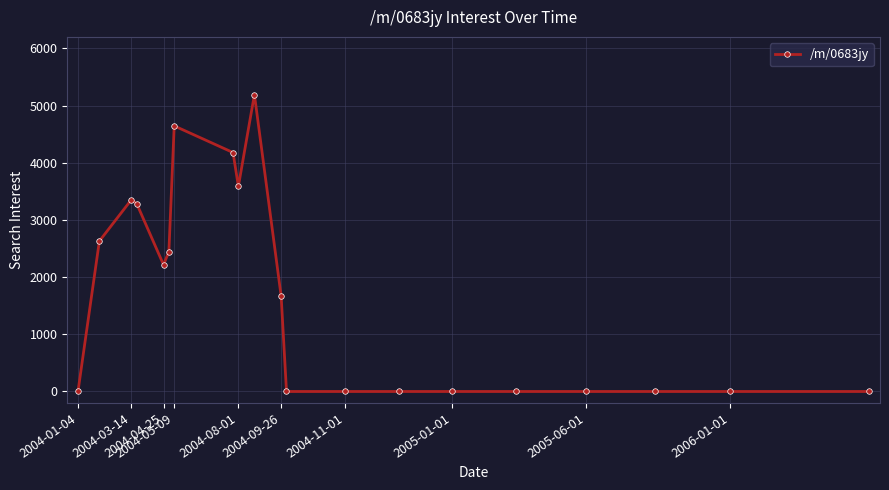

Reading left to right, list all the values displayed in this chart.

0.0	2629.2	3354.3	3281.7	2215.8	2442.6	4644.0	4178.1	3587.3	5191.2	1665.6	0.0	0.0	0.0	0.0	0.0	0.0	0.0	0.0	0.0